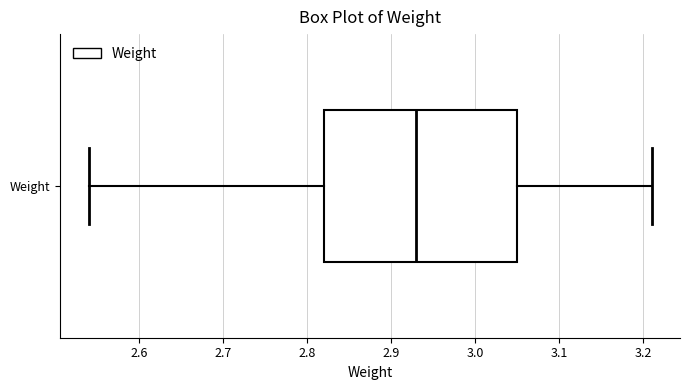

Transcribe this box plot: give where the median line is, the range the box spans, and where the two whiskers end, as read against the x-axis. The values are not printed on the chart, so give them approximately, as read against the axis.

median 2.93, box 2.82 to 3.05, whiskers 2.54 to 3.21